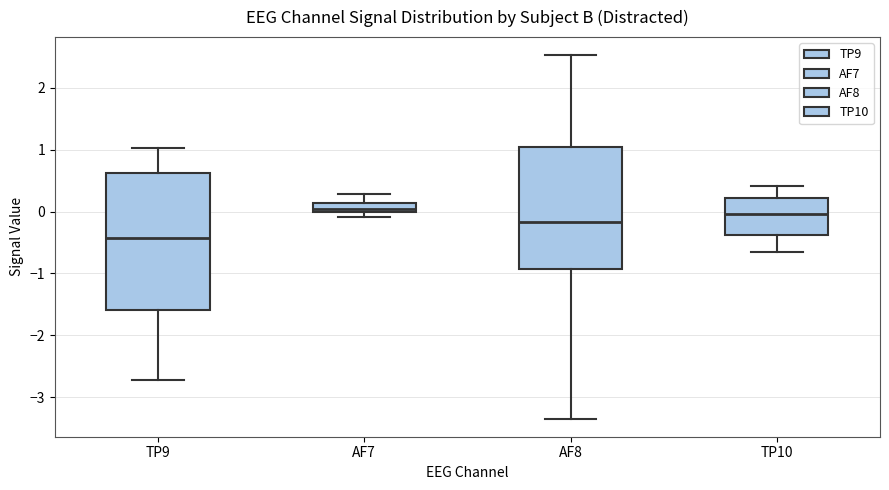

Which box is the tallest, from its lower edge to its upper edge?

TP9